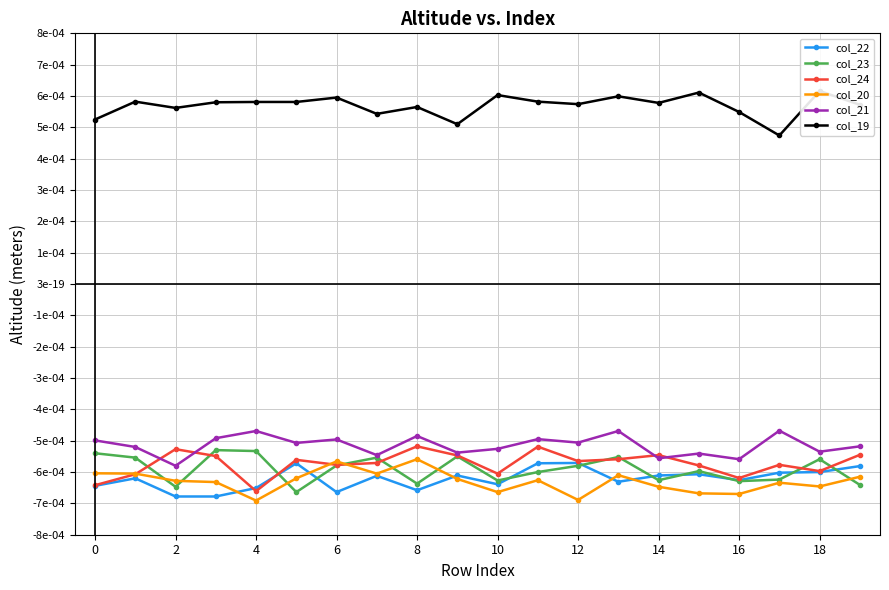

Which series has the largest range (max minus min)?

col_24